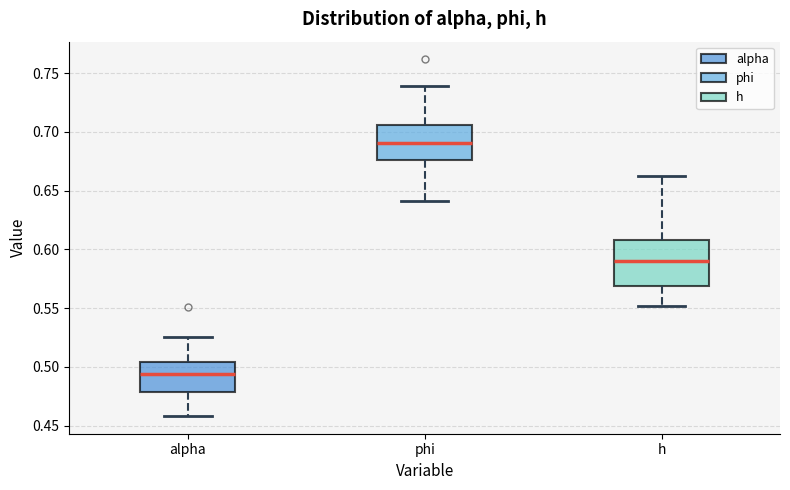

Reading left to right, read every box against the y-axis: the position of its median line, the range the box covers, and the ends of its whiskers. The values are not printed on the chart, so give them approximately, as read against the axis.

alpha: median 0.495, box 0.480 to 0.505, whiskers 0.460 to 0.525
phi: median 0.690, box 0.675 to 0.705, whiskers 0.640 to 0.740
h: median 0.590, box 0.570 to 0.610, whiskers 0.550 to 0.665